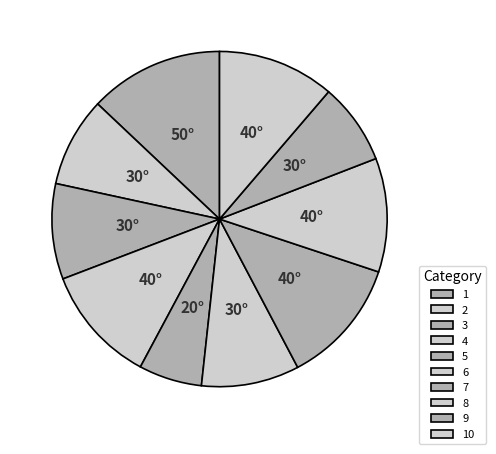

What is the smallest slice in the pie chart?

5